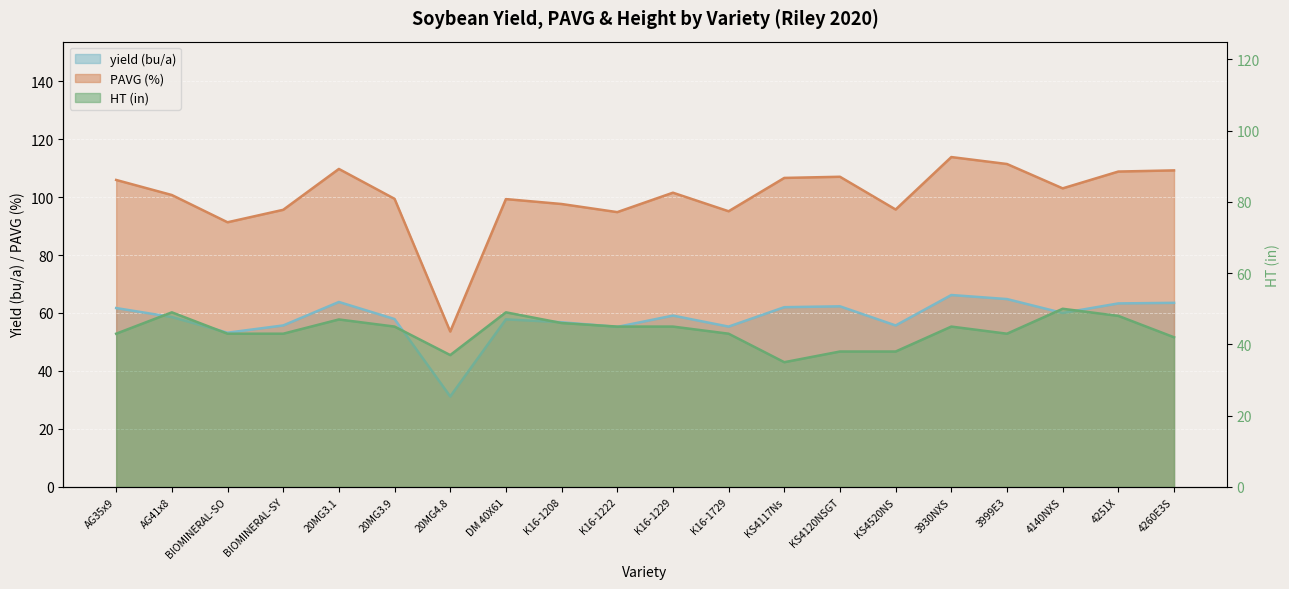

In HT (in), how many points are higher than both neighbors (excluding endpoints)?

5